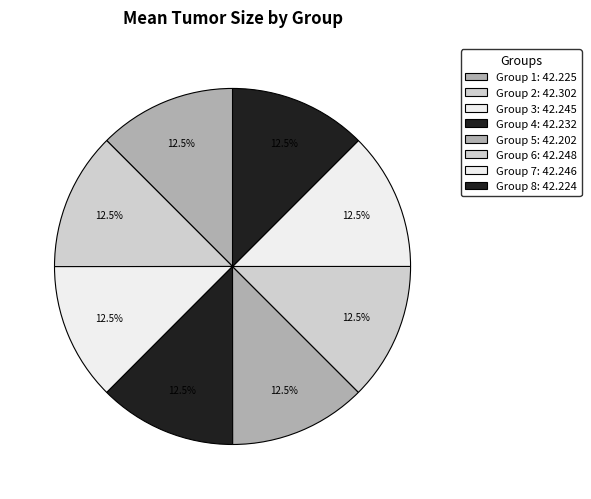

Which slice is the largest?

Group 2